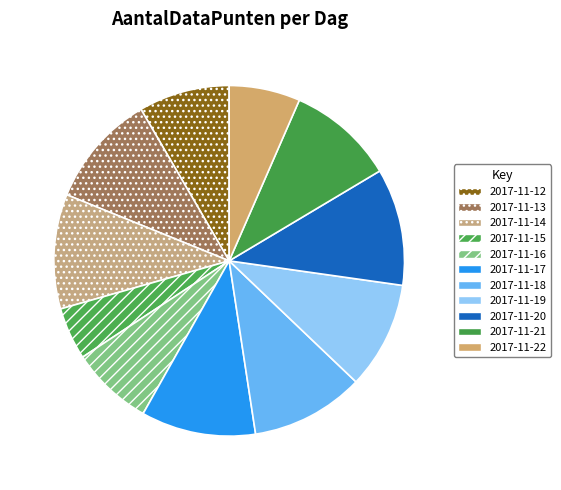

Count the number of slices in the pie.

11